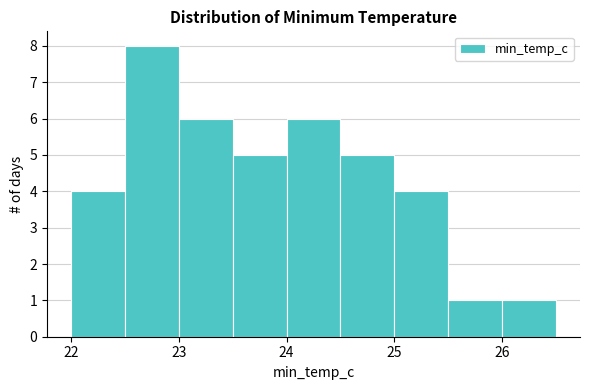

Which range on the x-axis has the tallest bar?

22.5 to 23.0